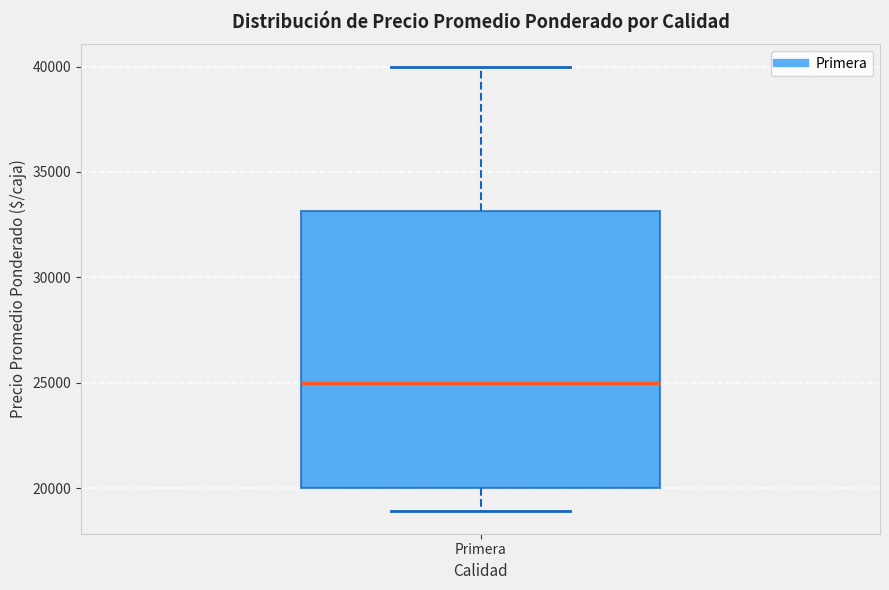

Where does the upper whisker of the box for Primera end on the y-axis? The values are not printed on the chart, so give them approximately, as read against the axis.

40000